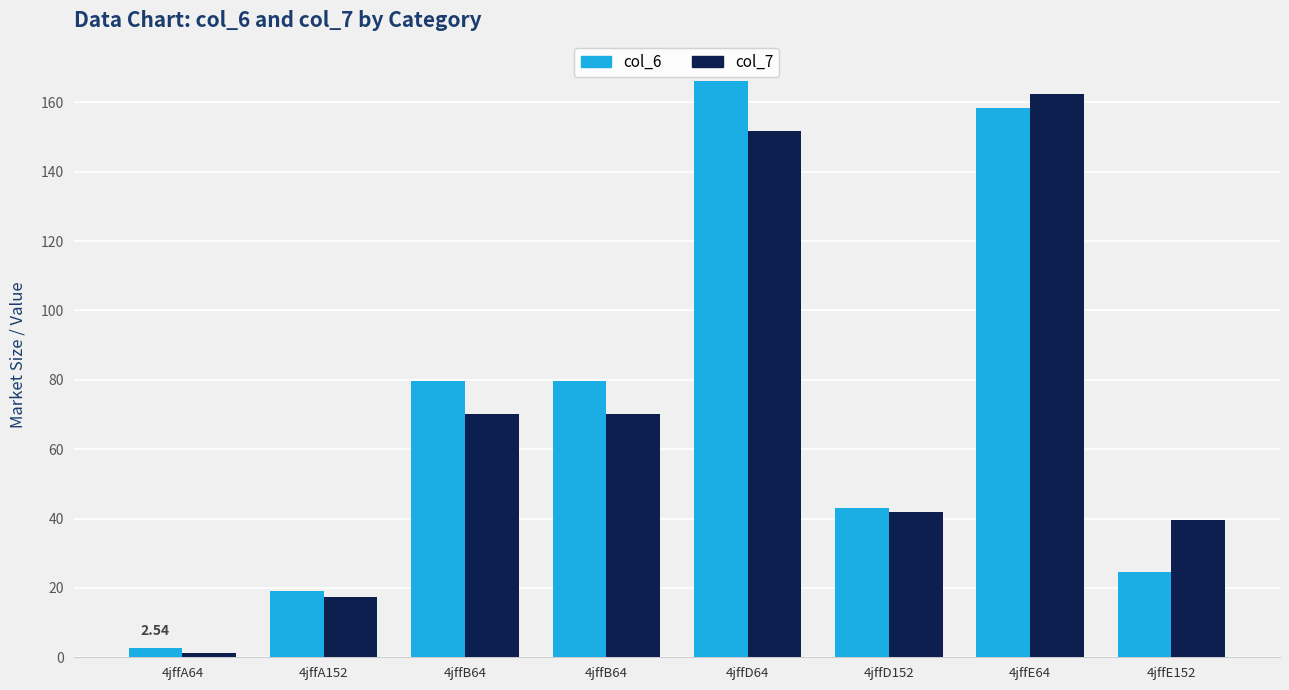

At how many categories does at least one series exceed 78?

4